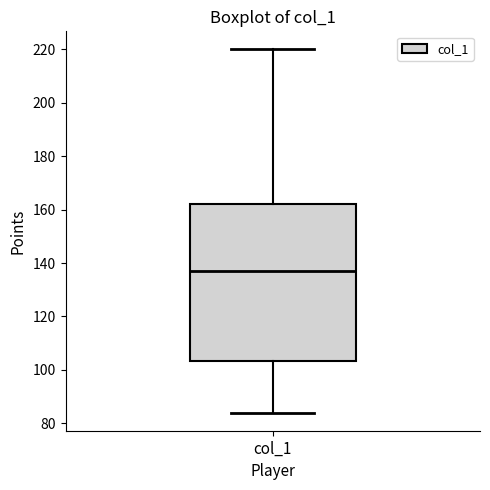

Read this box plot against the y-axis: the position of the median line, the range covered by the box, and the ends of both whiskers. The values are not printed on the chart, so give them approximately, as read against the axis.

median 138, box 104 to 162, whiskers 84 to 220